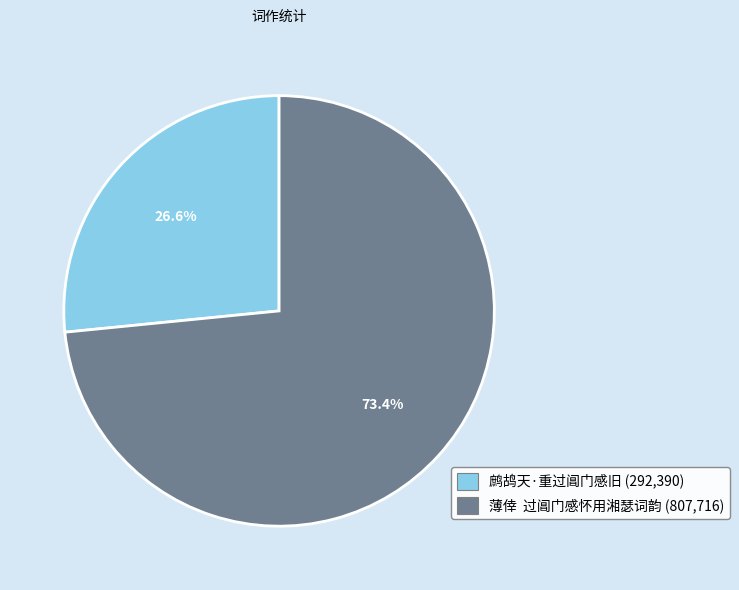

What percentage do 鹧鸪天·重过阊门感旧 (292,390) and 薄倖 过阊门感怀用湘瑟词韵 (807,716) together represent?

100.0%